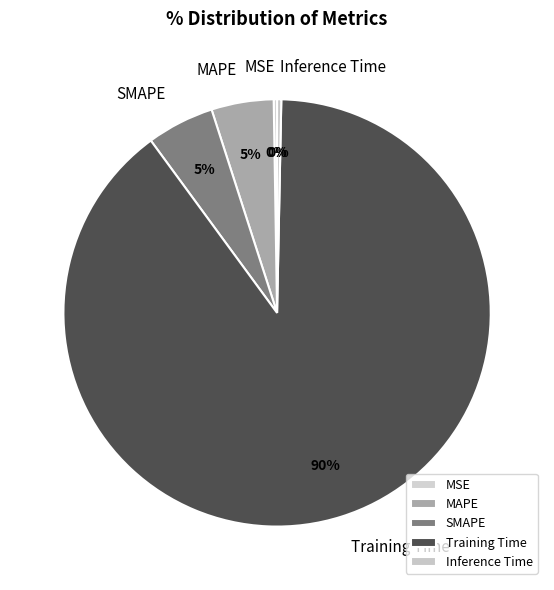

Is there a majority slice in this chart?

Yes